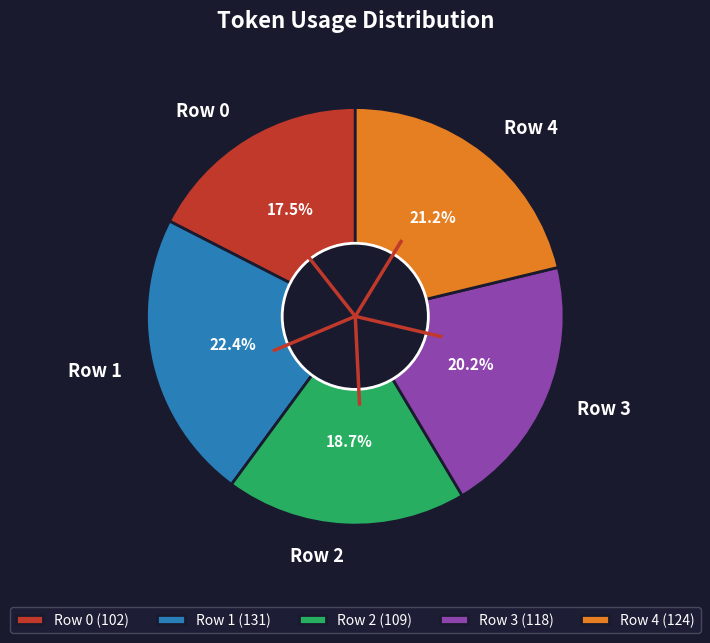

To the nearest percent, what is the average slice percentage?

20%